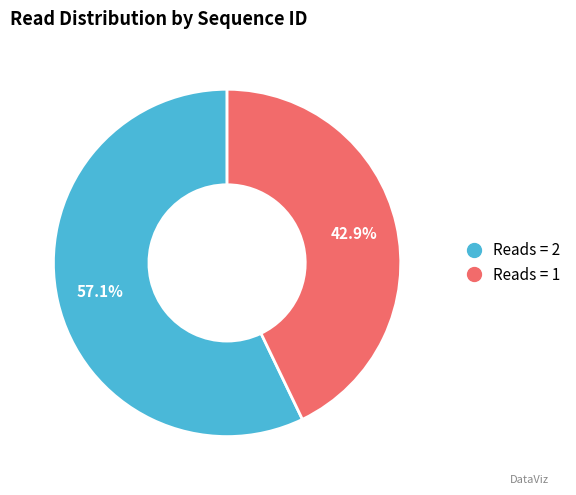

Does any single category account for the majority?

Yes